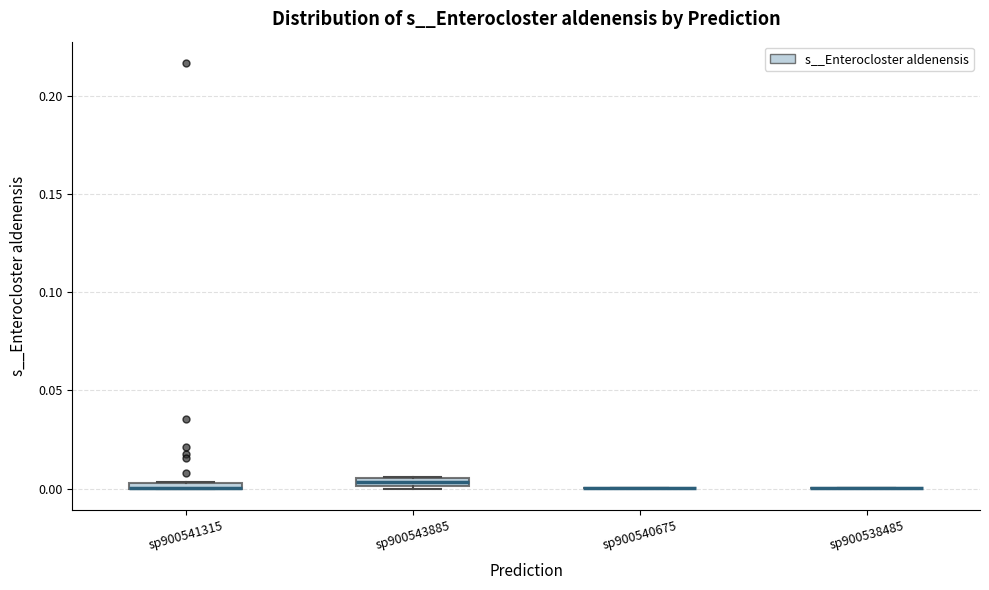

Where is the lower edge of the box for sp900541315 on the y-axis? The values are not printed on the chart, so give them approximately, as read against the axis.

0.000